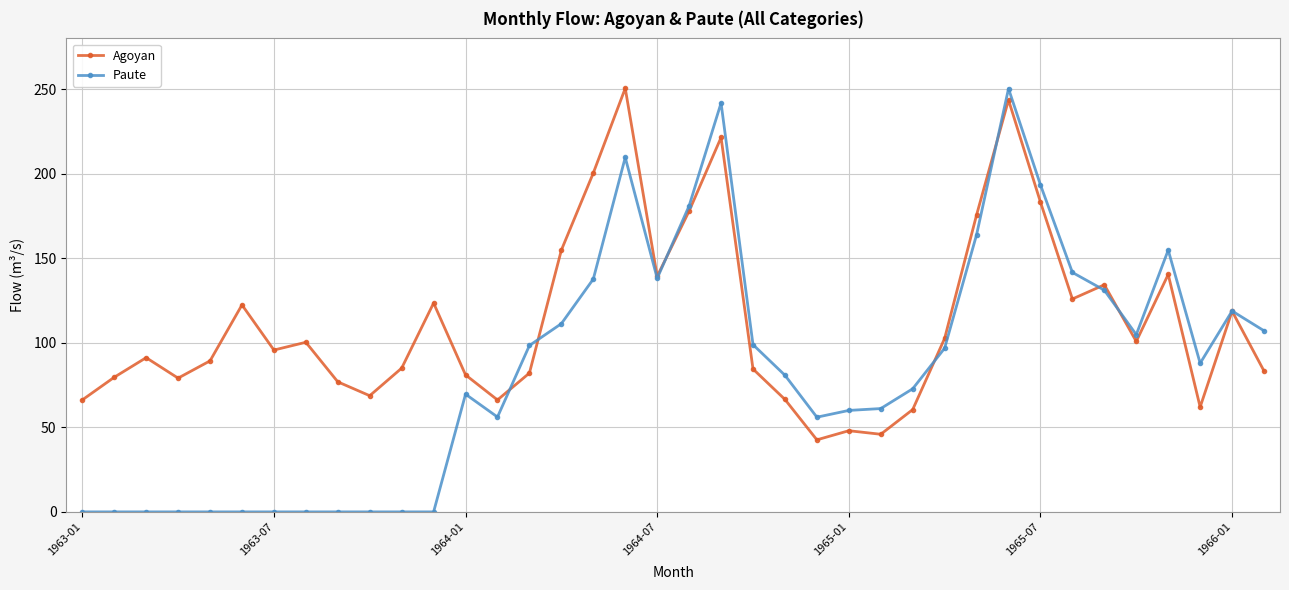

True or false: Agoyan has more than 2 interior local peaks.

True